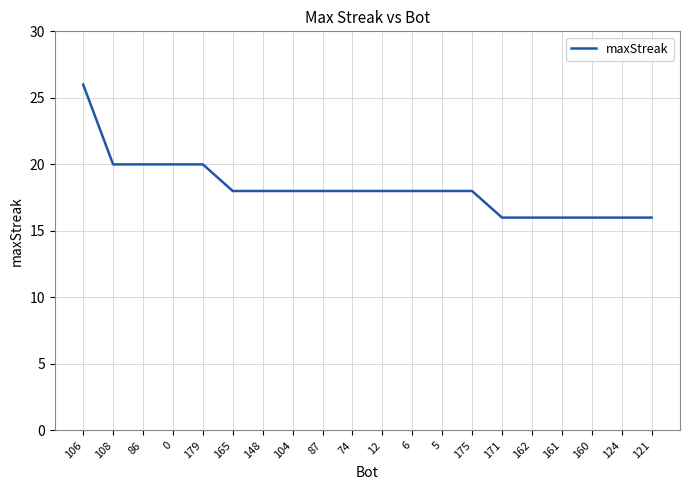

What is the approximate value at 161?

16